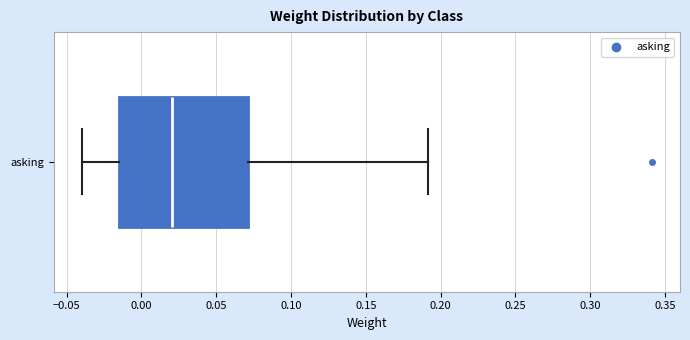

Where is the right edge of the box for asking on the x-axis? The values are not printed on the chart, so give them approximately, as read against the axis.

0.070